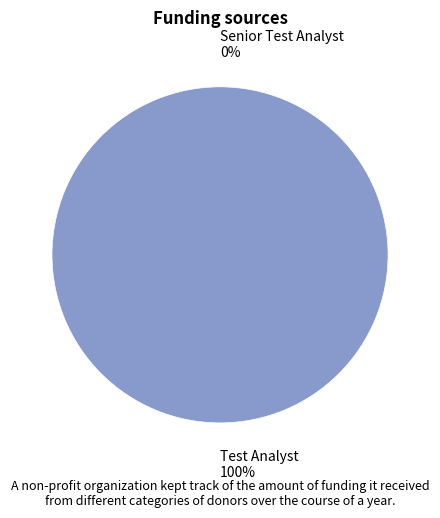

What percentage is the Test Analyst slice, to the nearest percent?

100%